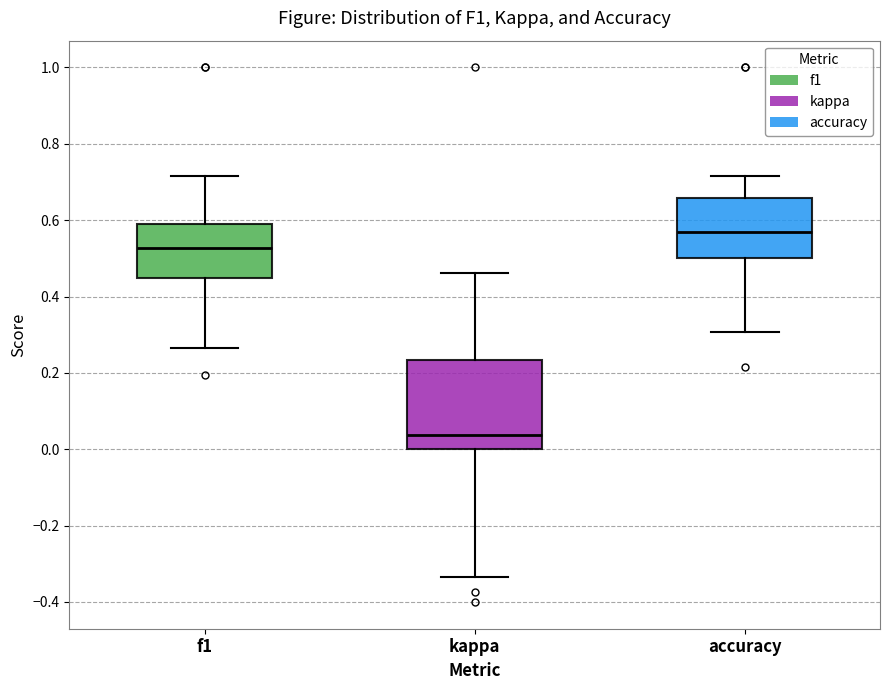

Reading left to right, read every box against the y-axis: the position of its median line, the range the box covers, and the ends of its whiskers. The values are not printed on the chart, so give them approximately, as read against the axis.

f1: median 0.52, box 0.44 to 0.60, whiskers 0.26 to 0.72
kappa: median 0.04, box 0.00 to 0.24, whiskers -0.34 to 0.46
accuracy: median 0.56, box 0.50 to 0.66, whiskers 0.30 to 0.72